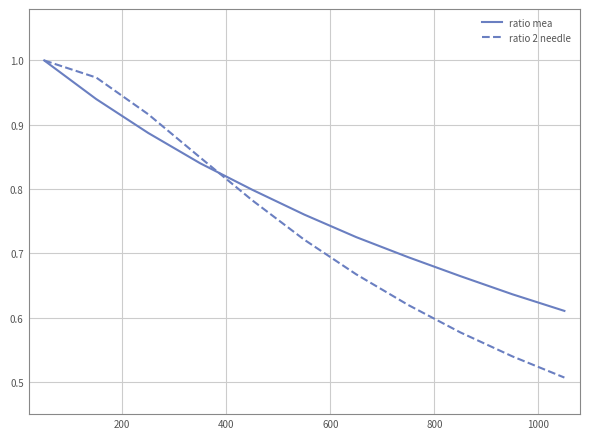

True or false: ratio mea has more than 2 interior local peaks.

False